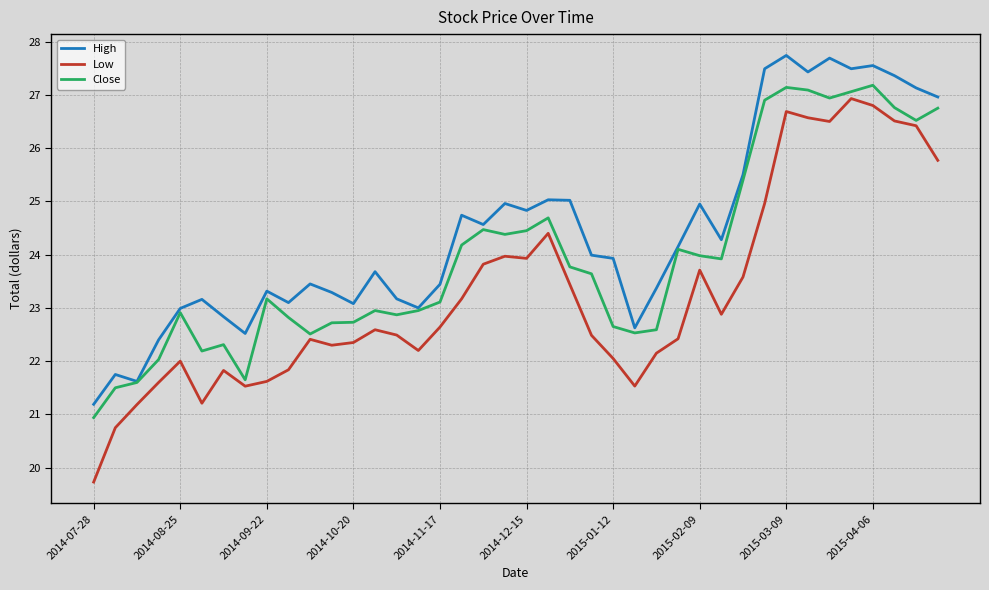

Which series has the widest spread of values?

Low